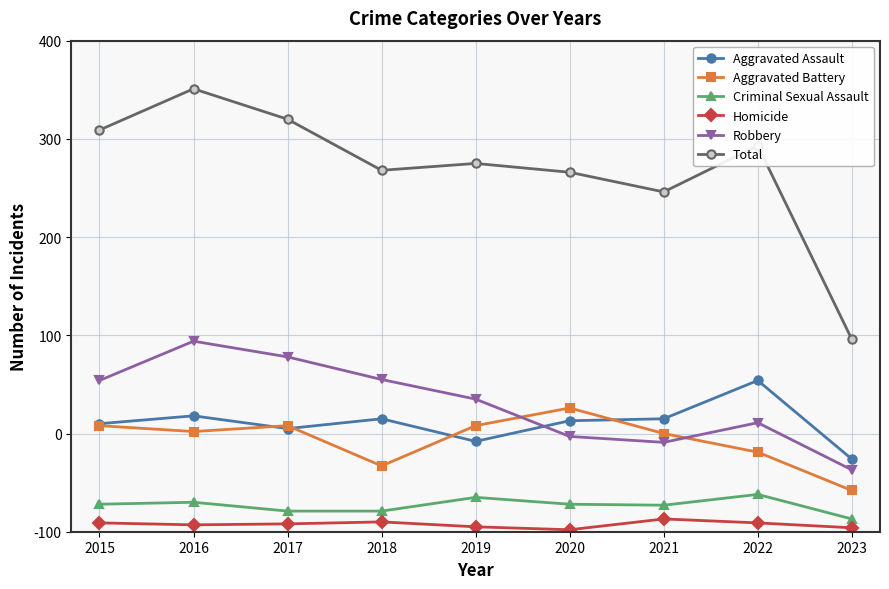

Which series has the largest range (max minus min)?

Total